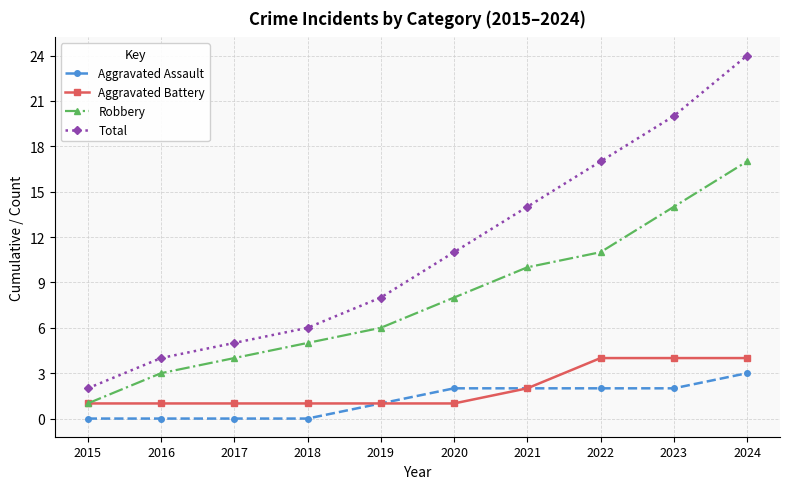

Which label corresponds to the largest value in the chart?

2024